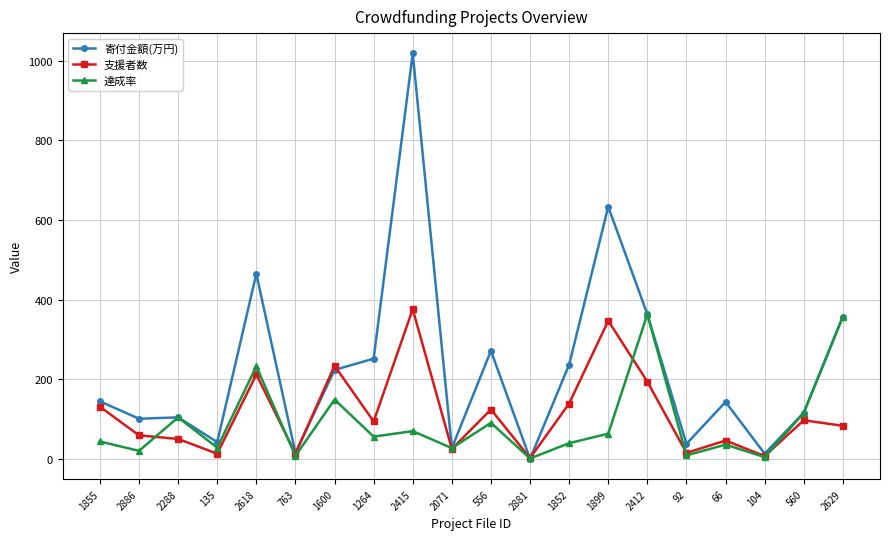

What is the total value across all series at 2412?

920.4